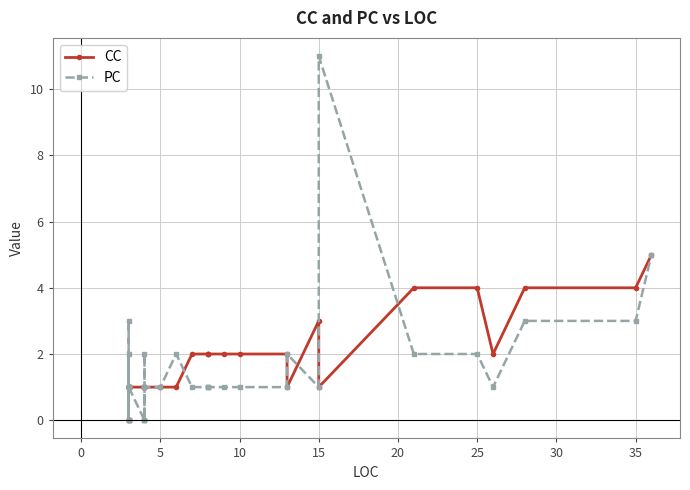

Rank the series by their average value, from lowest to highest.

PC, CC